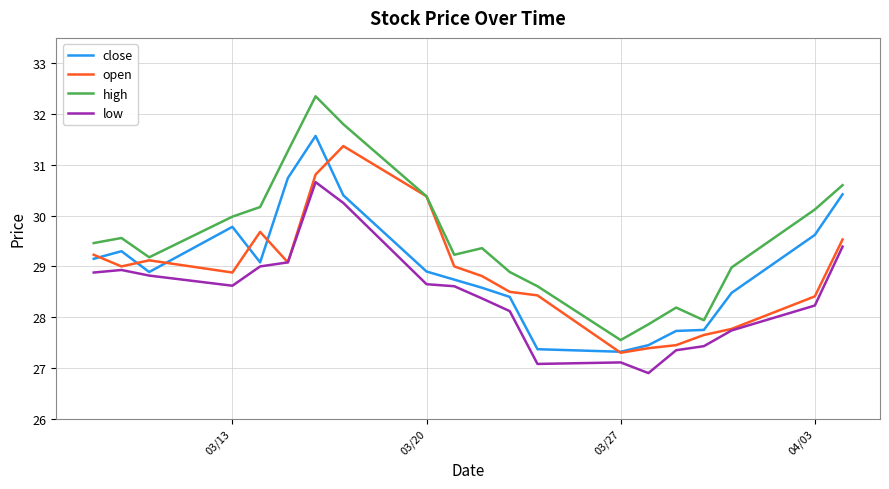

Which series has the largest range (max minus min)?

high